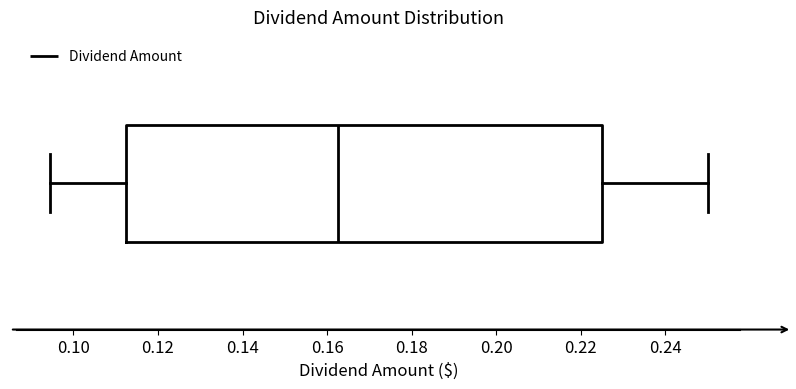

Read this box plot against the x-axis: the position of the median line, the range covered by the box, and the ends of both whiskers. The values are not printed on the chart, so give them approximately, as read against the axis.

median 0.162, box 0.112 to 0.226, whiskers 0.094 to 0.250